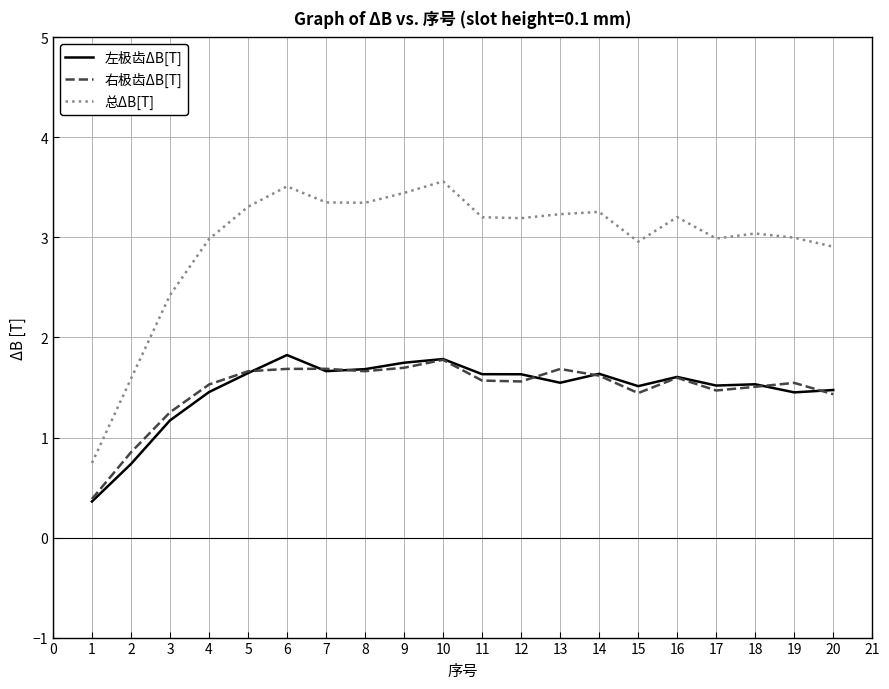

True or false: 总ΔB[T] and 右极齿ΔB[T] cross at least once.

False